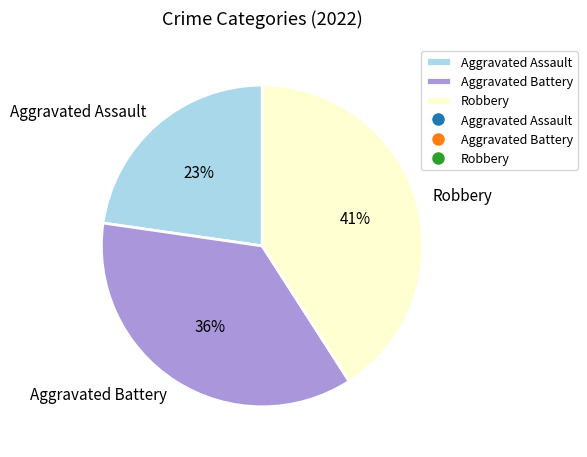

Do Aggravated Battery and Robbery together represent more than half of the pie?

Yes